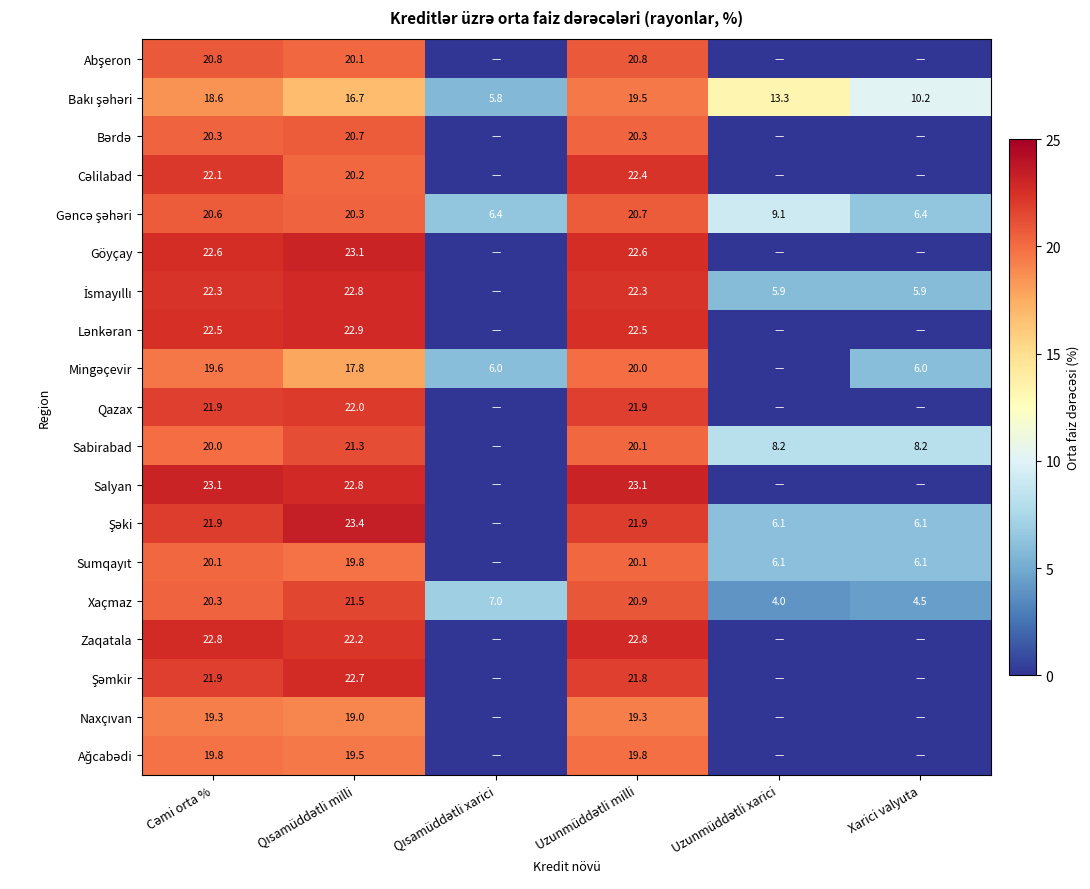

True or false: Mingəçevir has a value of 6.8 at Cəmi orta %.

False